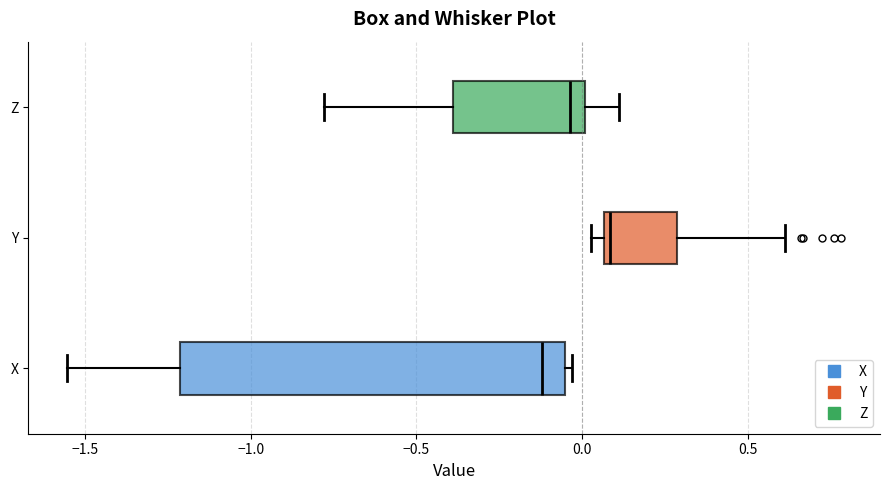

Reading bottom to top, transcribe this box plot: for each box, give where its median line is, the range the box spans, and where its two whiskers end, as read against the x-axis. The values are not printed on the chart, so give them approximately, as read against the axis.

X: median -0.10, box -1.20 to -0.05, whiskers -1.55 to -0.05 (just right of the box's right edge)
Y: median 0.10, box 0.05 to 0.30, whiskers 0.05 (just left of the box's left edge) to 0.60
Z: median -0.05, box -0.40 to 0.00, whiskers -0.80 to 0.10